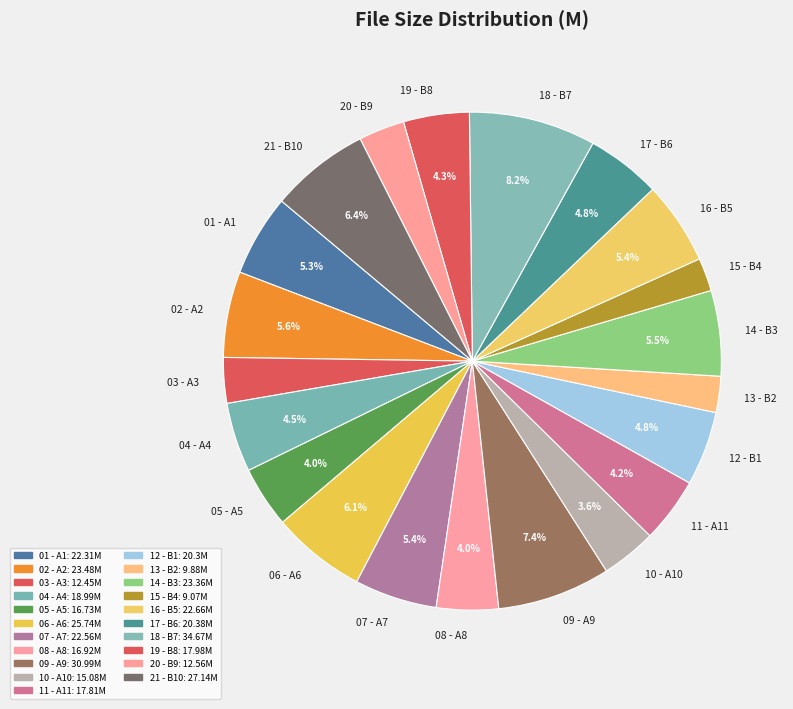

True or false: 18 - B7 accounts for 8% of the total.

True